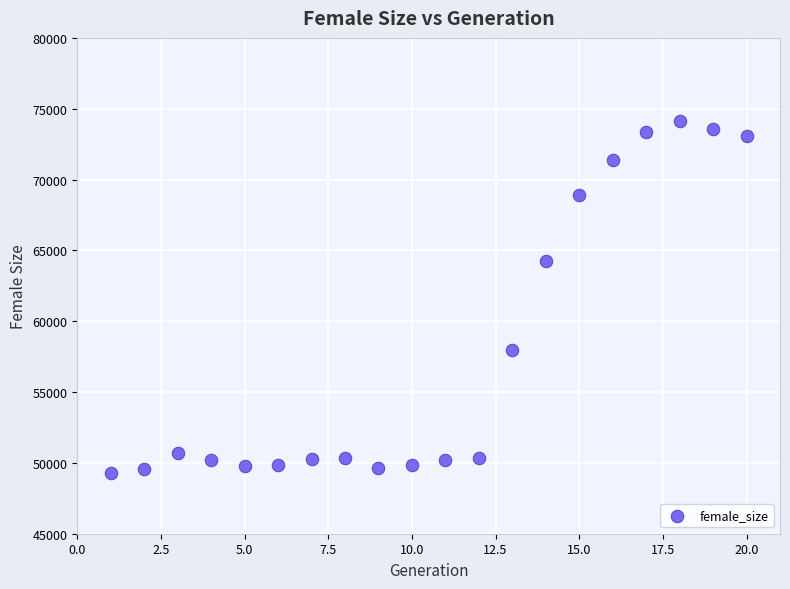

What Y value in the scatter plot is closest to 61687?

64282